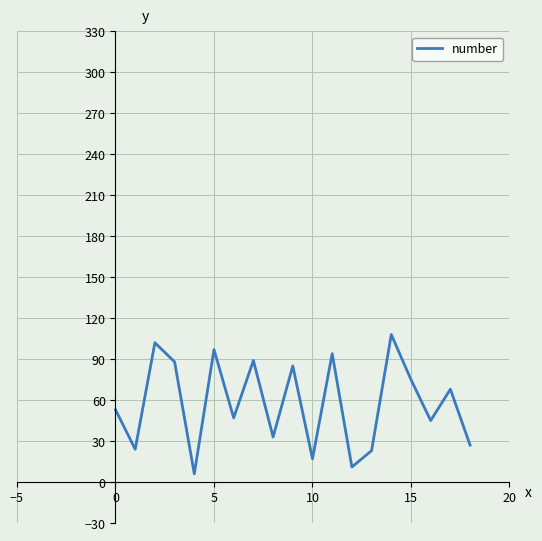

What is the difference between the maximum and minimum values?

102